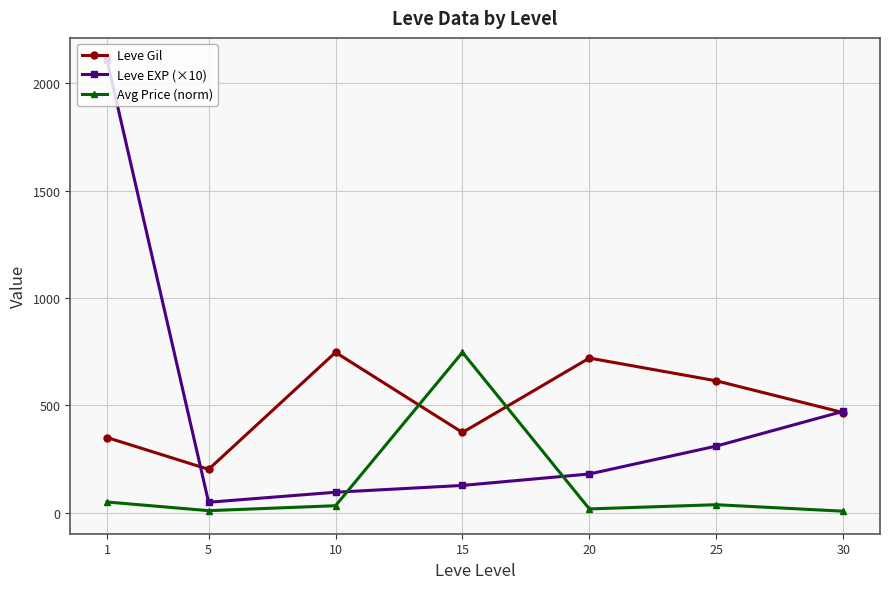

What is the total value across all series at 25?

960.9